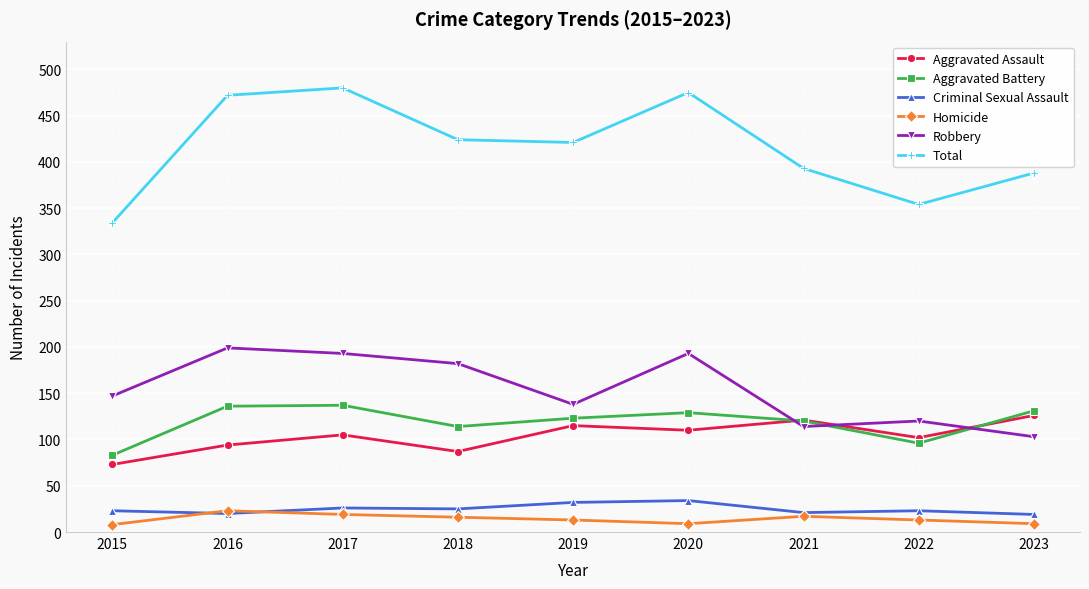

How many interior local valleys does the Total series have?

2